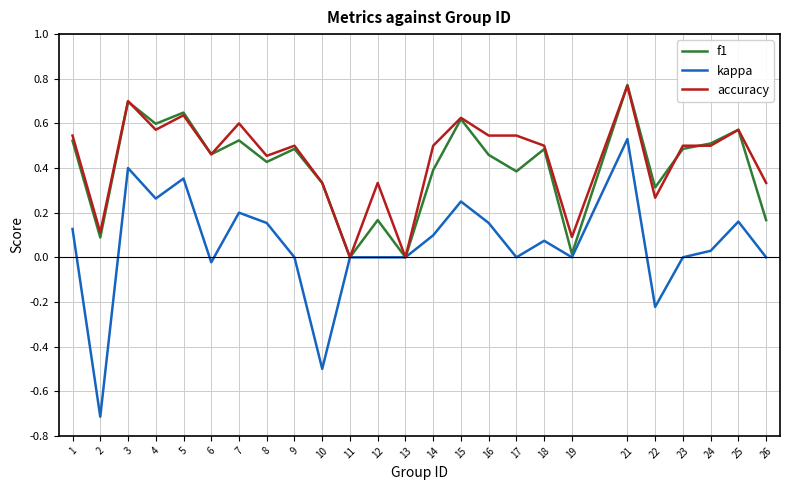

What is the total value across all series at 14?

1.0